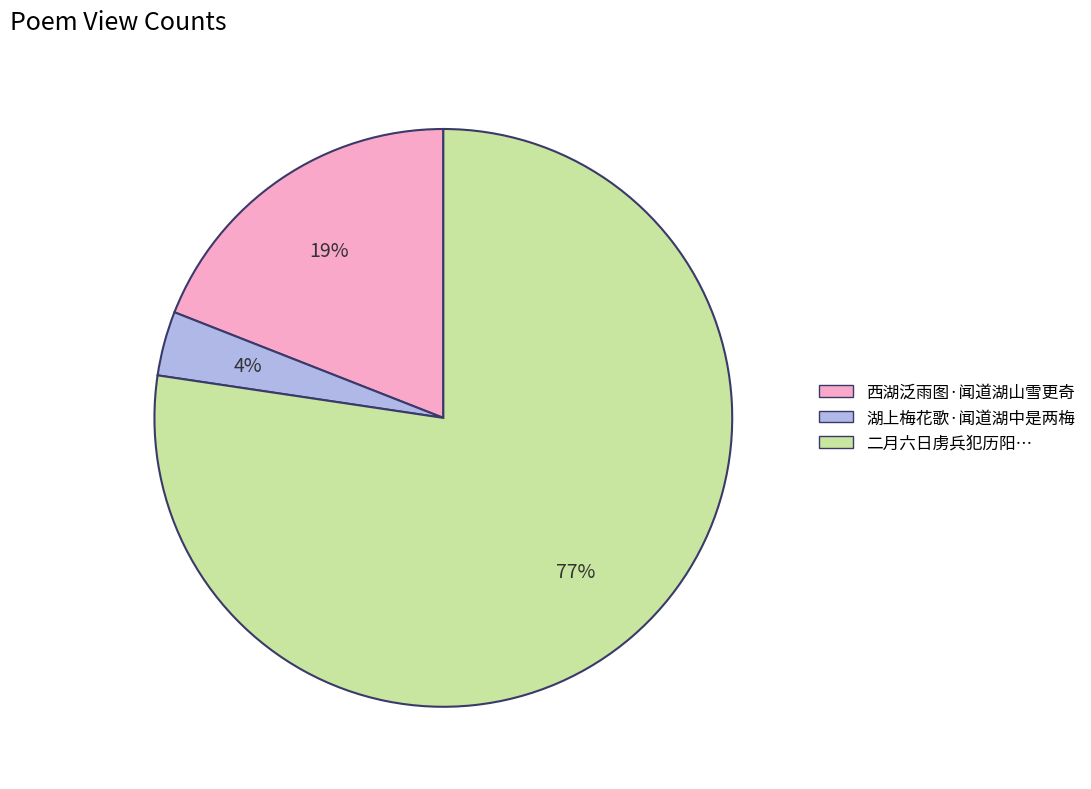

To the nearest percent, what is the average slice percentage?

33%